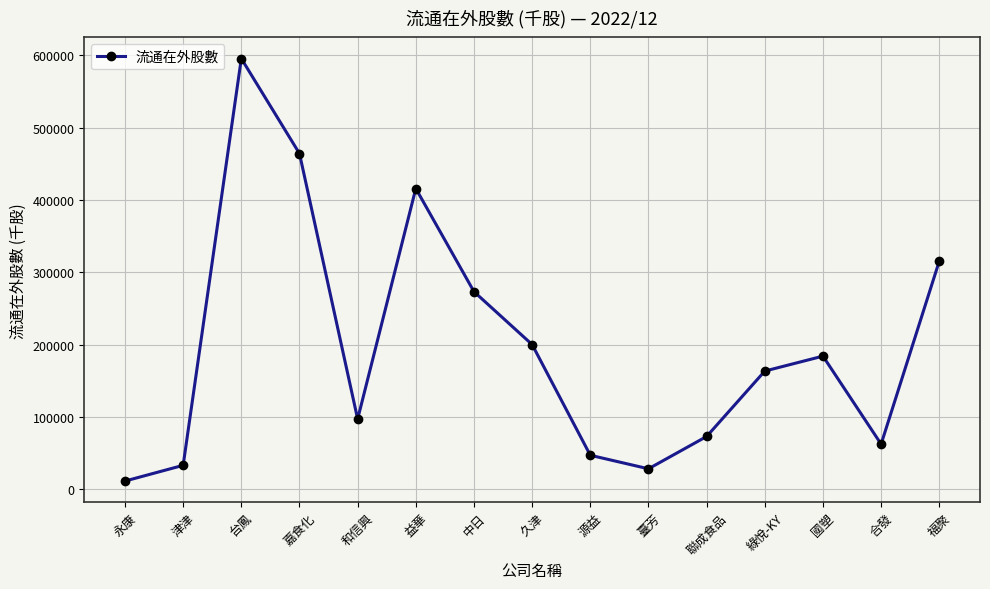

True or false: the data shows 99018 at 福聚.

False